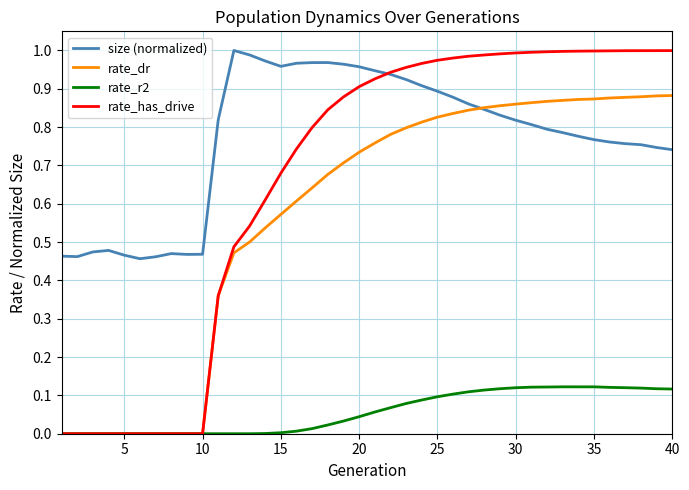

Which series has the largest range (max minus min)?

rate_has_drive